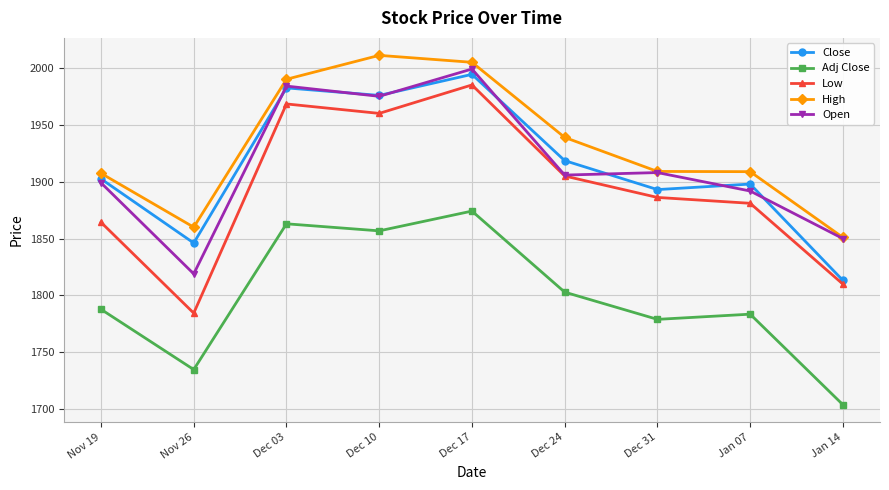

Read the High value at Nov 26.

1860.0